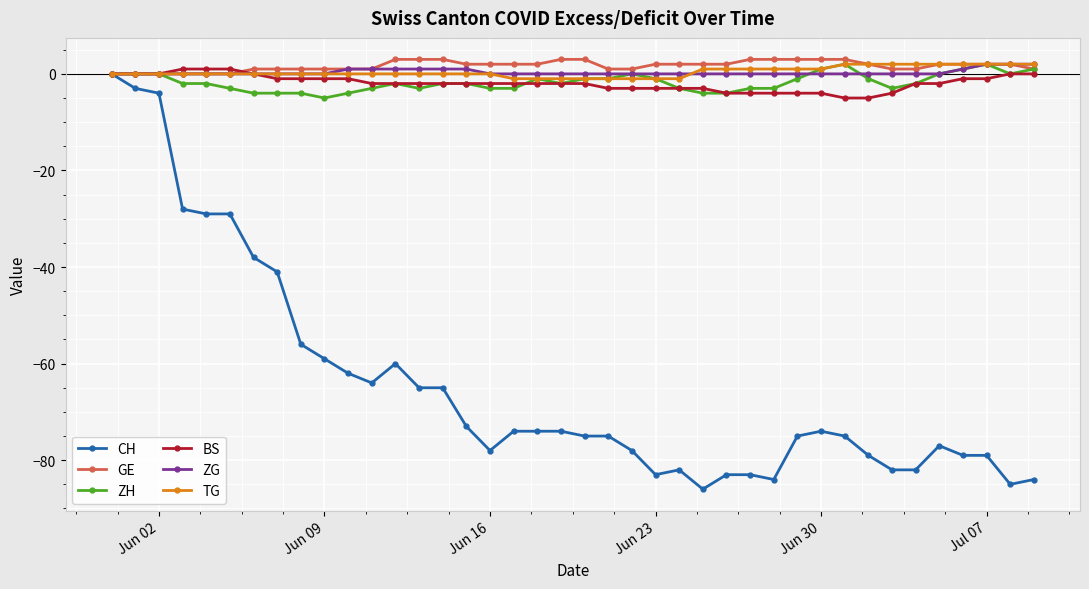

What is the maximum value for BS?

1